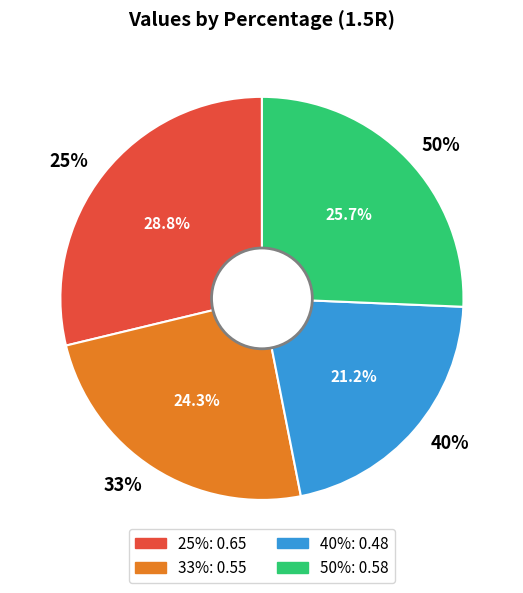

Does 25% represent more than half of the total?

No